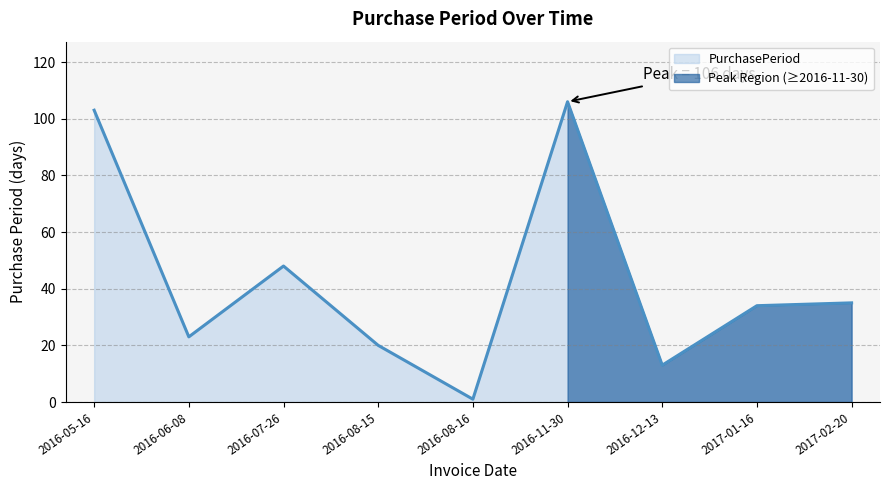

What is the greatest value displayed?

106